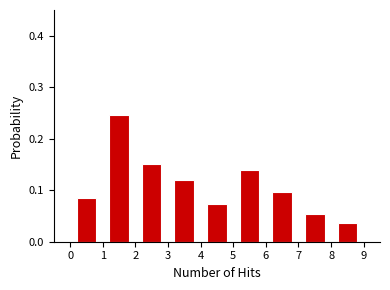

Reading left to right, transcribe this chart: for each bar, give the range it covers on the x-axis and its height. The values are not printed on the chart, so give them approximately, as read against the axis.

0 to 1: 0.08
1 to 2: 0.25
2 to 3: 0.15
3 to 4: 0.12
4 to 5: 0.07
5 to 6: 0.14
6 to 7: 0.10
7 to 8: 0.05
8 to 9: 0.04